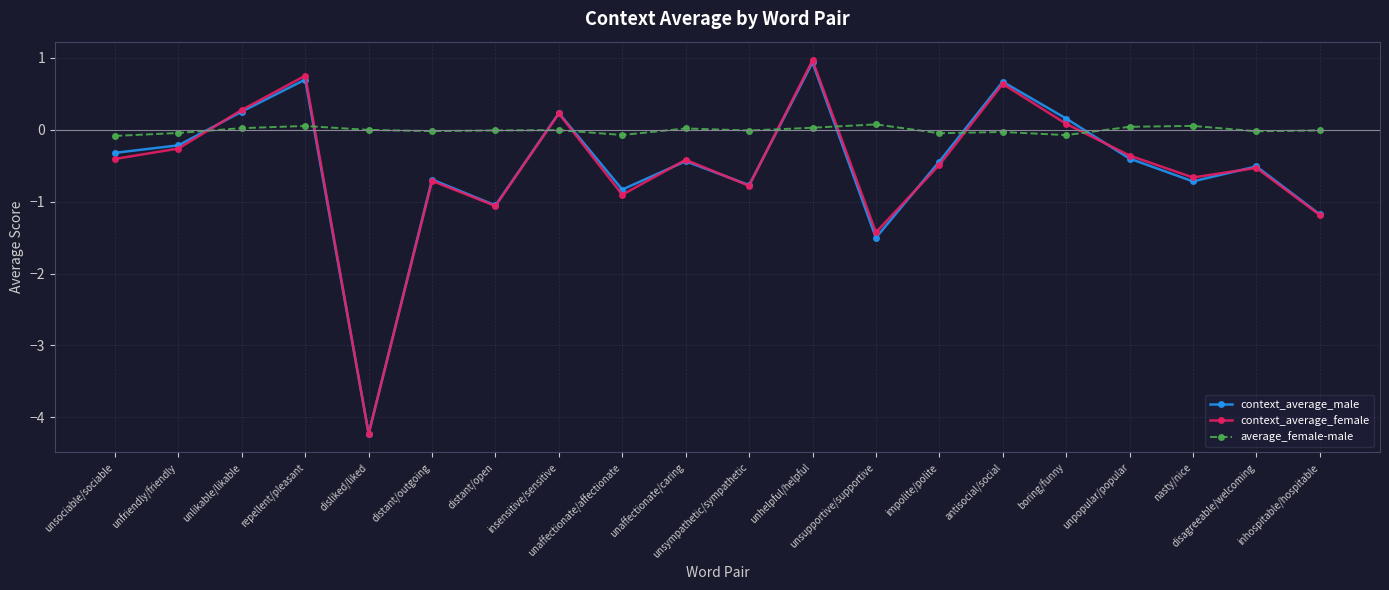

What is the value of the context_average_male point at the 9th from the left?

-0.8